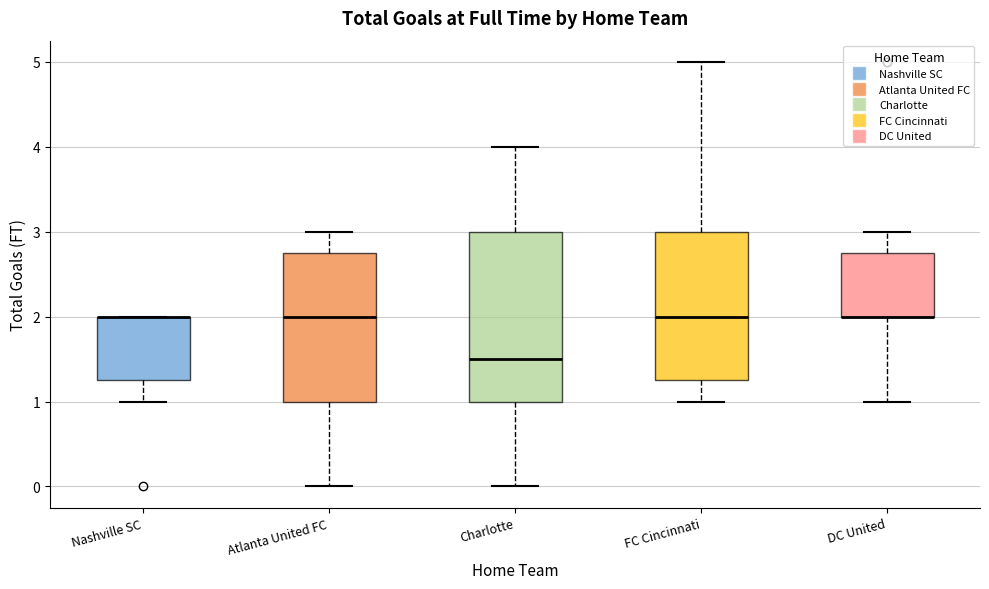

Reading left to right, transcribe this box plot: for each box, give where its median line is, the range the box spans, and where its two whiskers end, as read against the y-axis. The values are not printed on the chart, so give them approximately, as read against the axis.

Nashville SC: median 2.0 (drawn on the box's upper edge), box 1.3 to 2.0, whiskers 1.0 to 2.0
Atlanta United FC: median 2.0, box 1.0 to 2.8, whiskers 0.0 to 3.0
Charlotte: median 1.5, box 1.0 to 3.0, whiskers 0.0 to 4.0
FC Cincinnati: median 2.0, box 1.3 to 3.0, whiskers 1.0 to 5.0
DC United: median 2.0 (drawn on the box's lower edge), box 2.0 to 2.8, whiskers 1.0 to 3.0